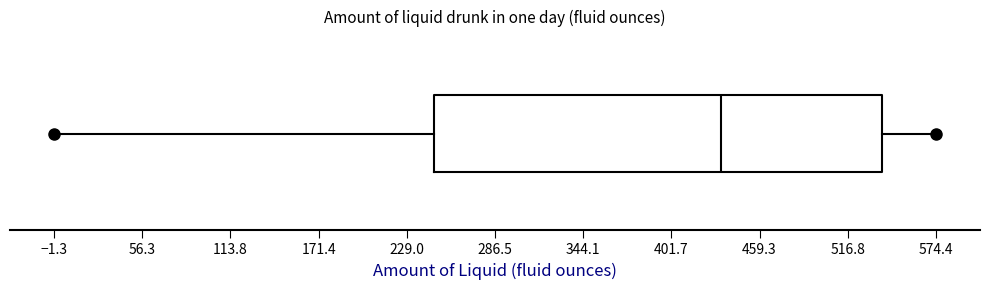

Transcribe this box plot: give where the median line is, the range the box spans, and where the two whiskers end, as read against the x-axis. The values are not printed on the chart, so give them approximately, as read against the axis.

median 430, box 250 to 540, whiskers 0 to 570